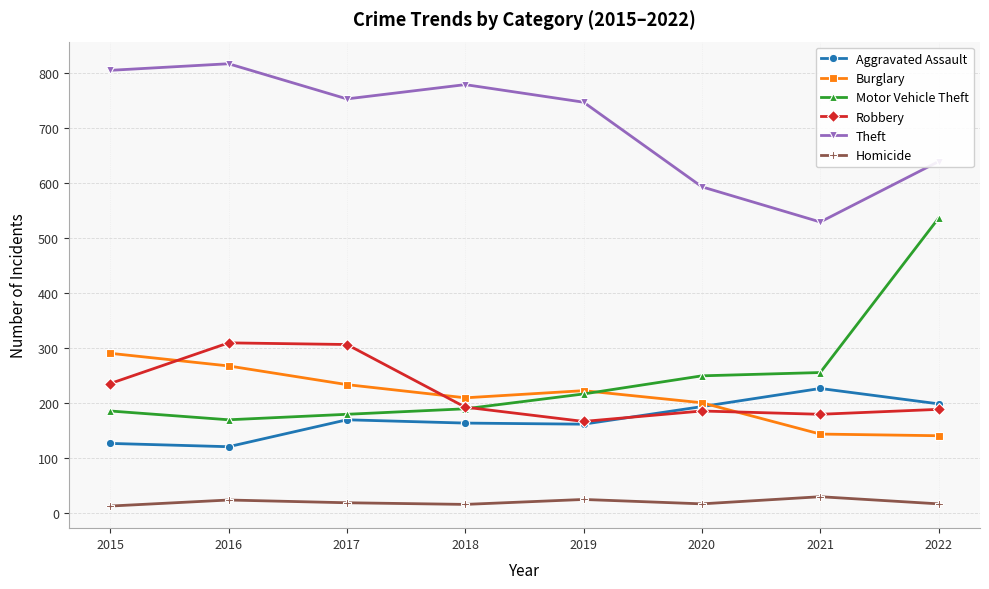

How many categories are shown in the chart?

8